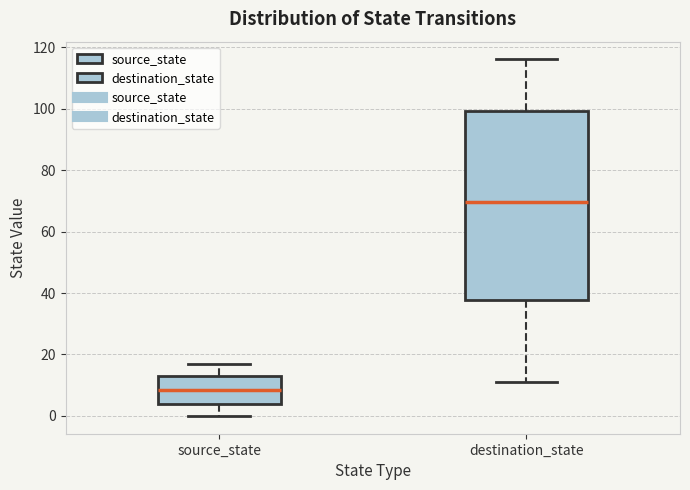

Reading left to right, read every box against the y-axis: the position of its median line, the range the box covers, and the ends of its whiskers. The values are not printed on the chart, so give them approximately, as read against the axis.

source_state: median 8, box 4 to 14, whiskers 0 to 18
destination_state: median 70, box 38 to 100, whiskers 12 to 116